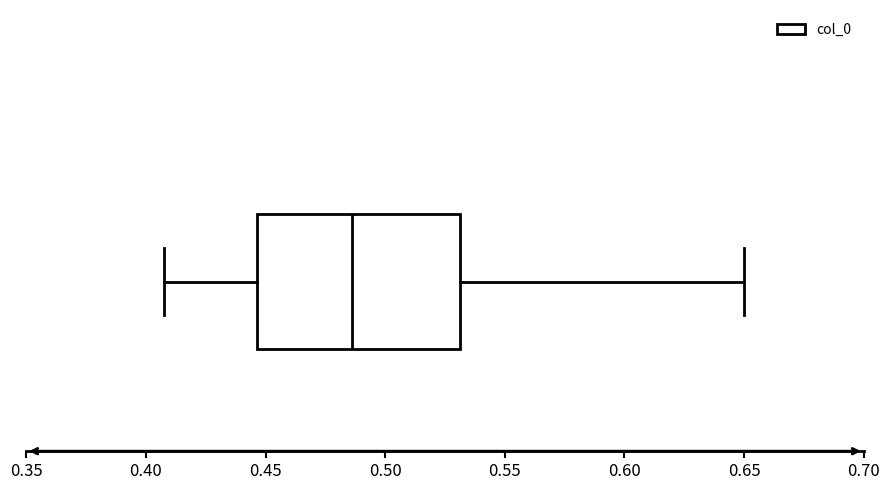

Where is the left edge of the box on the x-axis? The values are not printed on the chart, so give them approximately, as read against the axis.

0.445